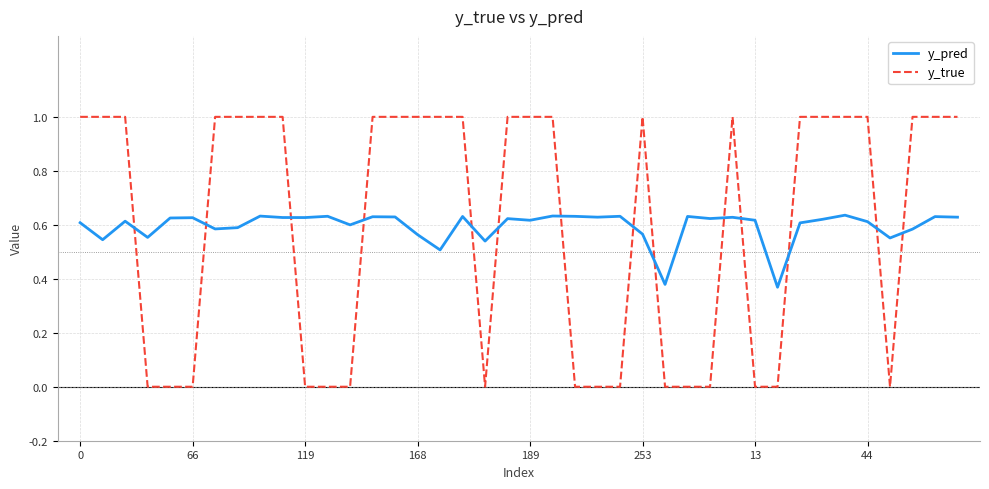

Which series has the widest spread of values?

y_true